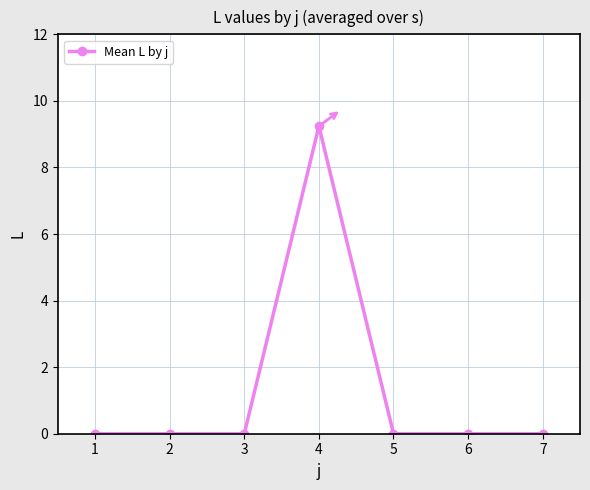

What is the maximum value shown in the chart?

9.2